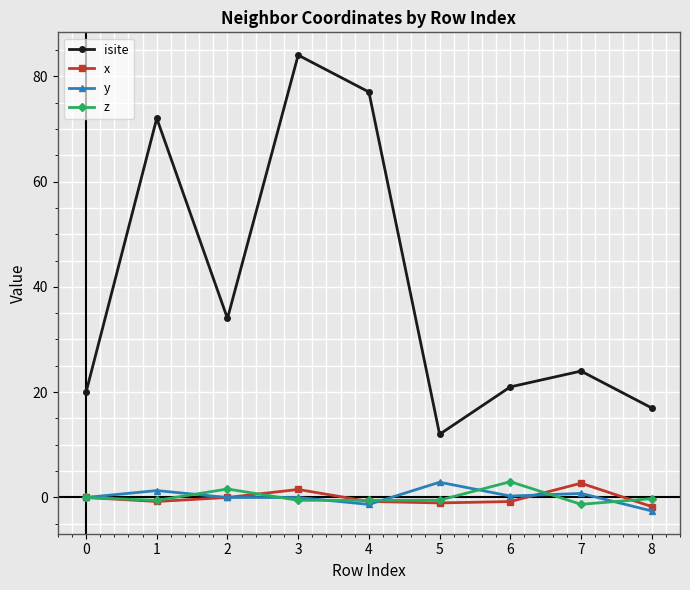

What is the total value across all series at 3?

85.0